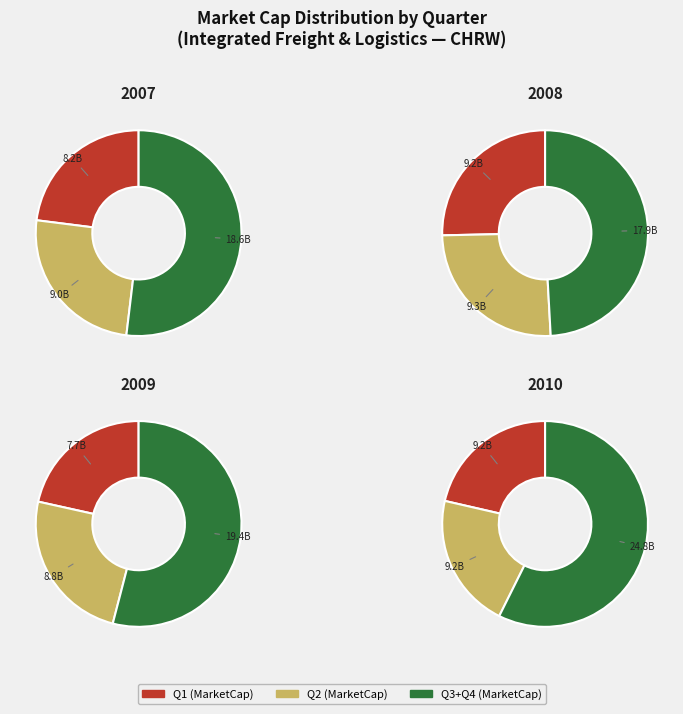

Which has a higher value, Q2 or Q4?

Q4